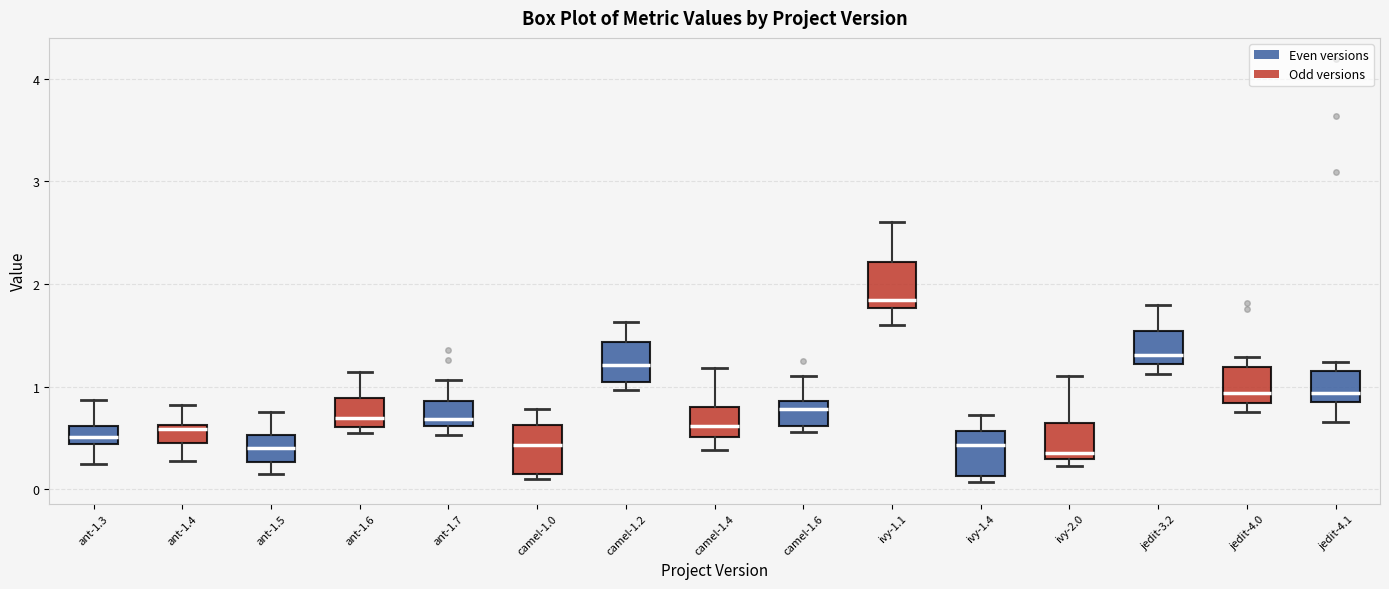

Which box has the highest median line?

ivy-1.1